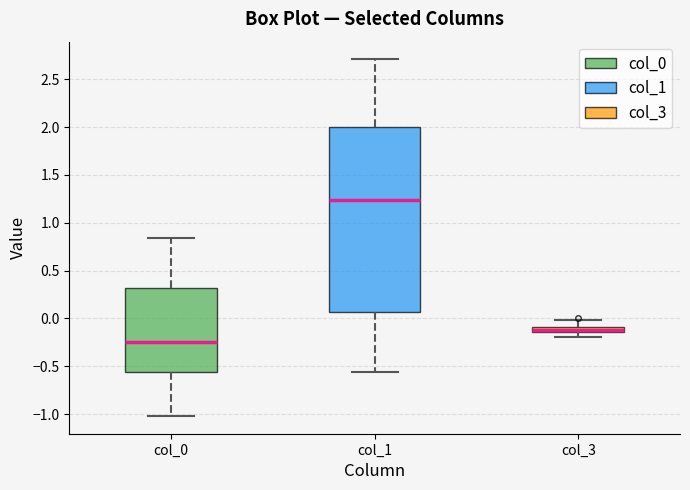

Which box is the tallest, from its lower edge to its upper edge?

col_1